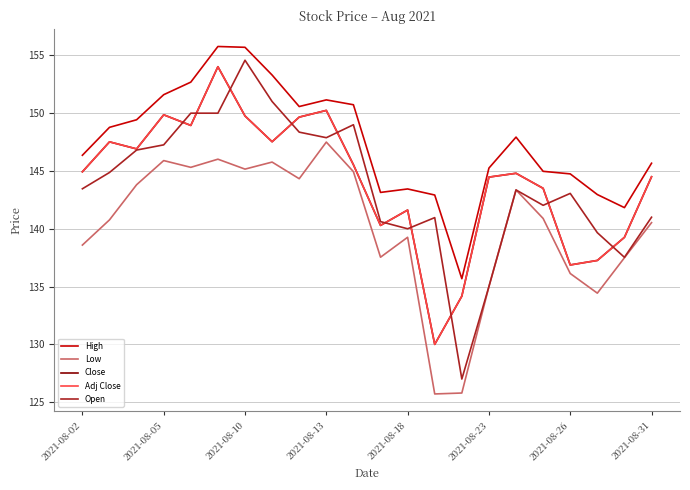

Does the chart have visible grid lines?

Yes